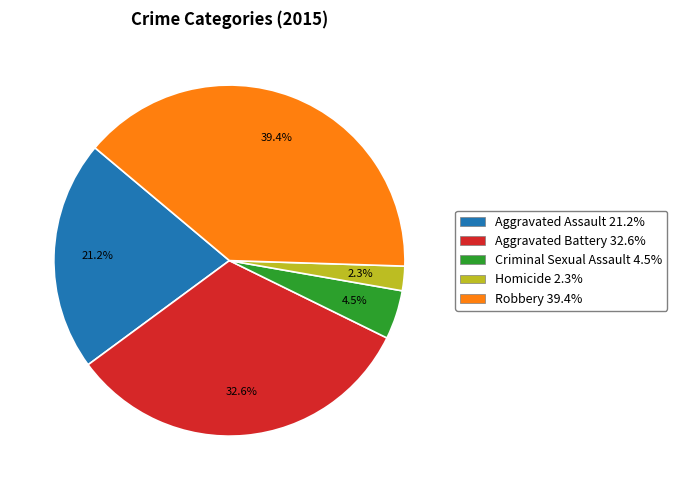

What is the smallest slice in the pie chart?

Homicide